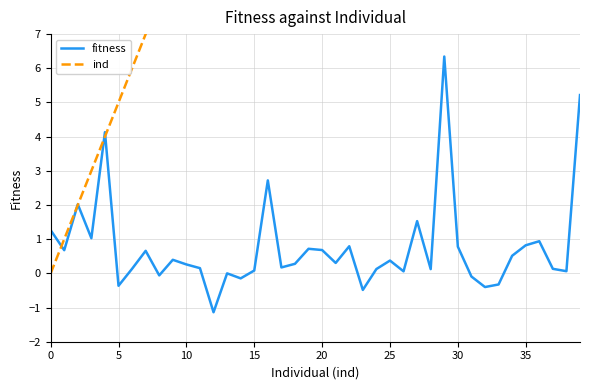

Reading left to right, list all the values displayed in this chart.

fitness: 1.3	0.7	2.0	1.0	4.1	-0.4	0.1	0.7	-0.1	0.4	0.3	0.2	-1.1	0.0	-0.1	0.1	2.7	0.2	0.3	0.7	0.7	0.3	0.8	-0.5	0.1	0.4	0.1	1.5	0.1	6.3	0.8	-0.1	-0.4	-0.3	0.5	0.8	0.9	0.1	0.1	5.2
ind: 0.0	1.0	2.0	3.0	4.0	5.0	6.0	7.0	8.0	9.0	10.0	11.0	12.0	13.0	14.0	15.0	16.0	17.0	18.0	19.0	20.0	21.0	22.0	23.0	24.0	25.0	26.0	27.0	28.0	29.0	30.0	31.0	32.0	33.0	34.0	35.0	36.0	37.0	38.0	39.0